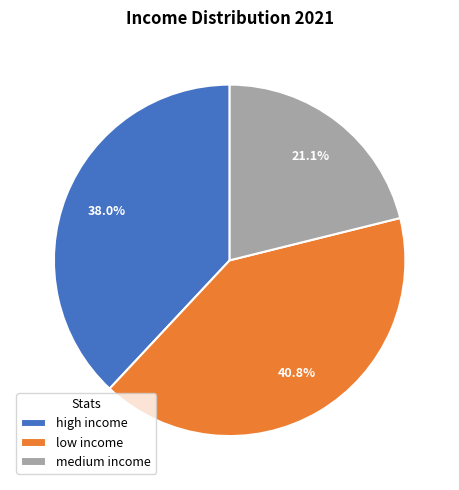

The medium income slice represents 13% of the pie. True or false?

False